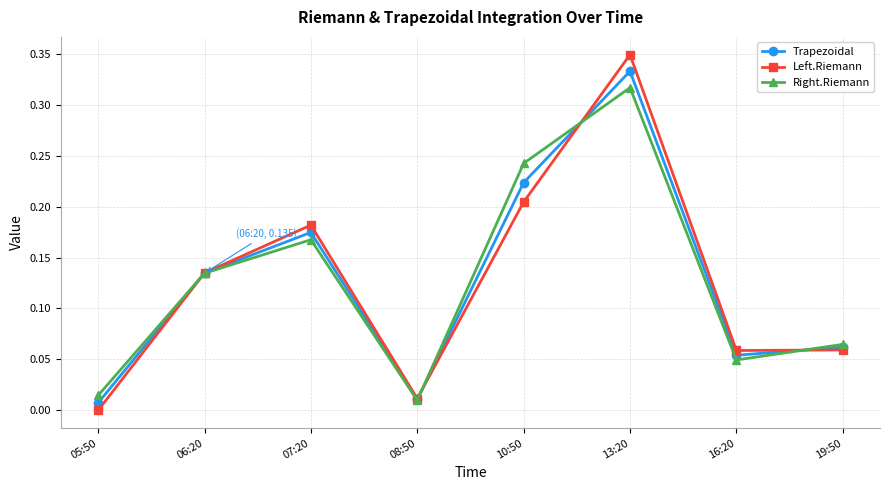

What is the sum of all Trapezoidal values?

1.0